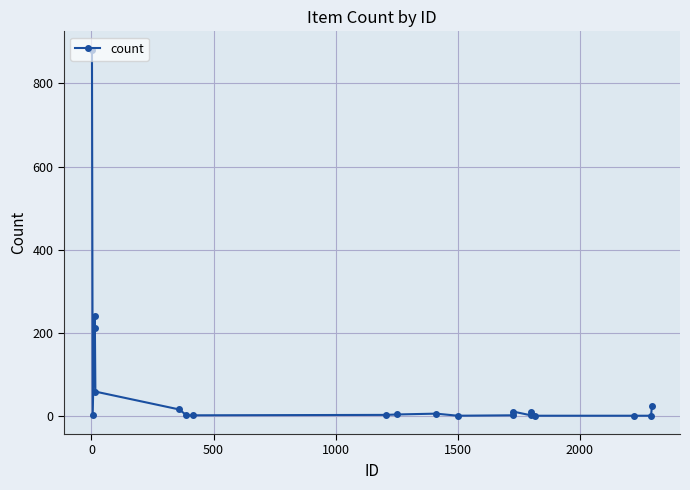

How many distinct data groups are displayed?

1